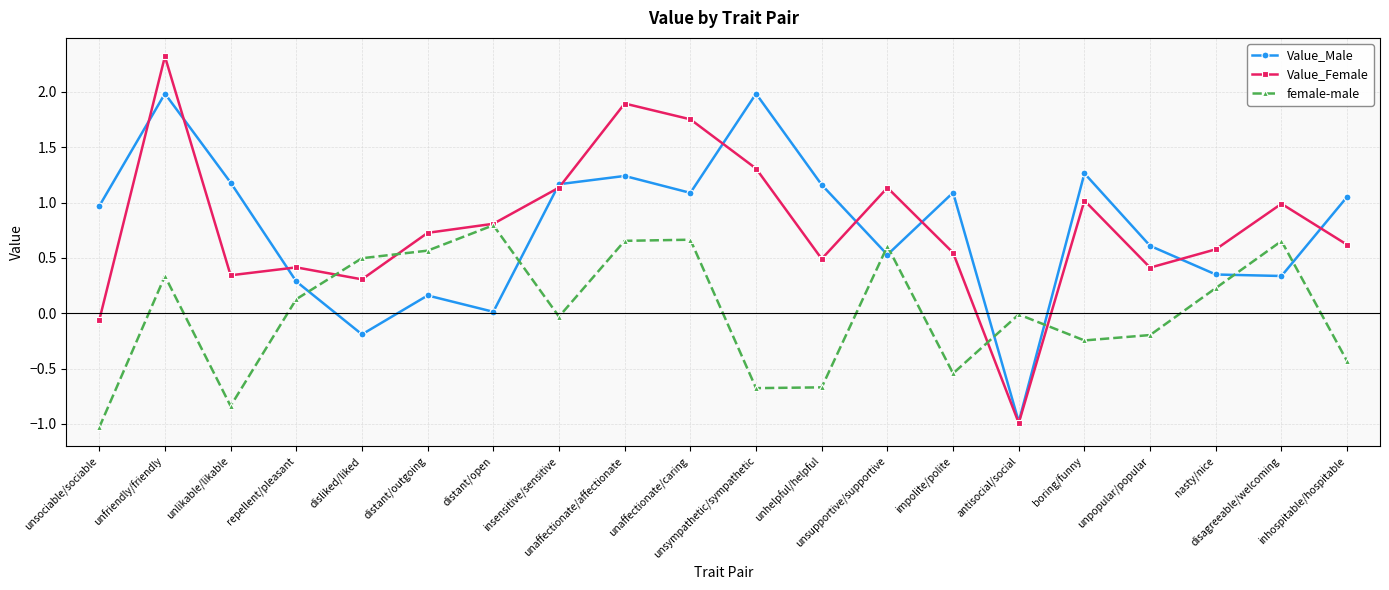

List the series in order of their peak value, lowest first.

female-male, Value_Male, Value_Female